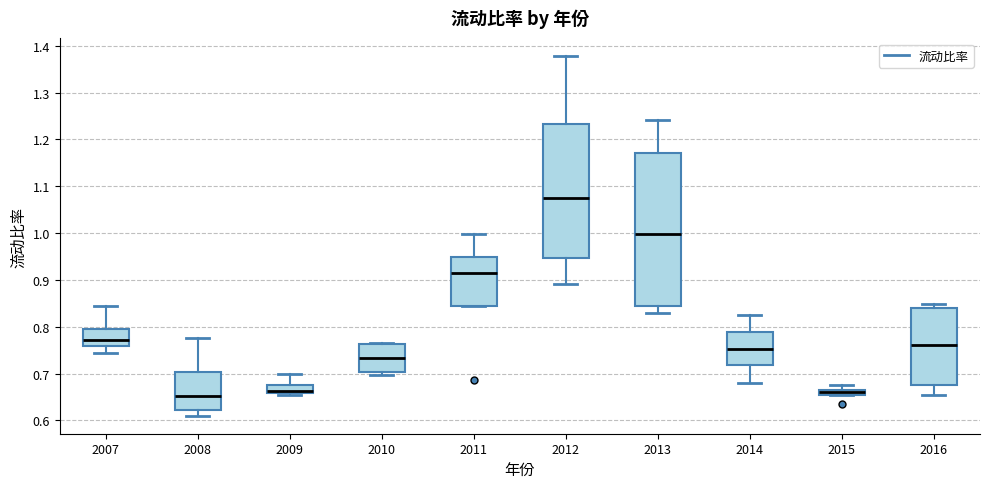

Where does the lower whisker of the box at x = 2014 end on the y-axis? The values are not printed on the chart, so give them approximately, as read against the axis.

0.68